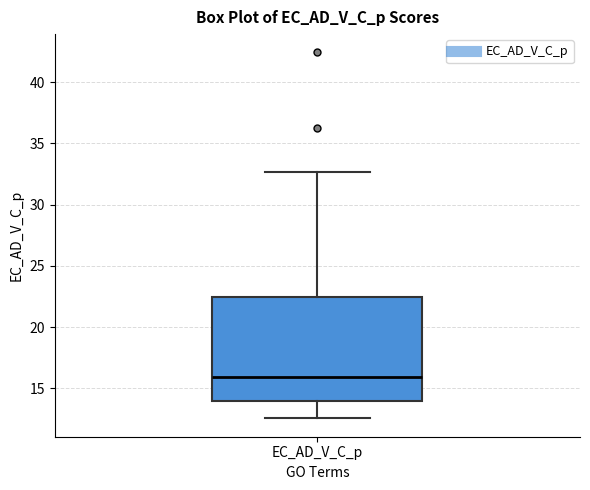

Transcribe this box plot: give where the median line is, the range the box spans, and where the two whiskers end, as read against the y-axis. The values are not printed on the chart, so give them approximately, as read against the axis.

median 16.0, box 14.0 to 22.5, whiskers 12.5 to 32.5